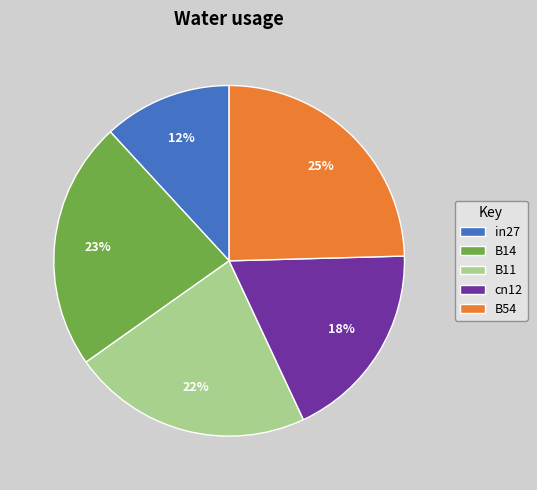

Count the number of slices in the pie.

5